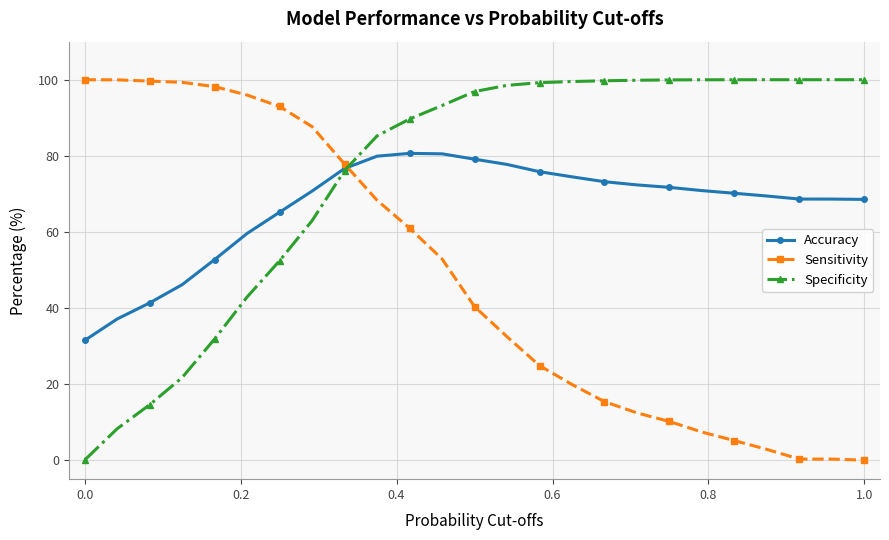

How many times do Accuracy and Sensitivity cross each other?

1